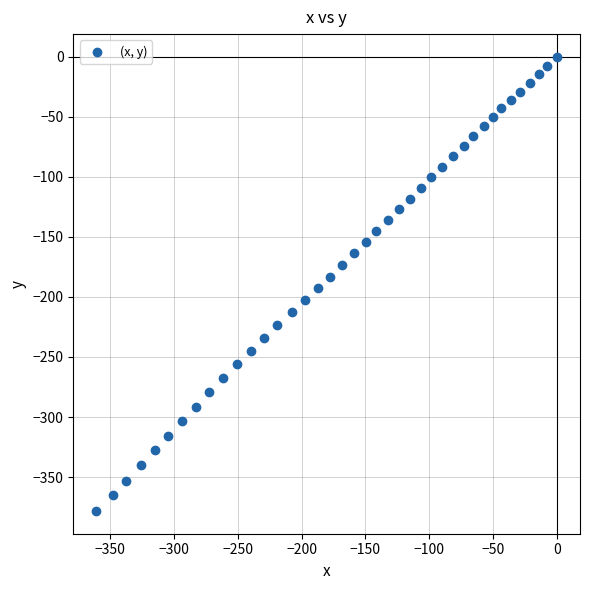

What is the range of Y values (max minus min)?

378.3